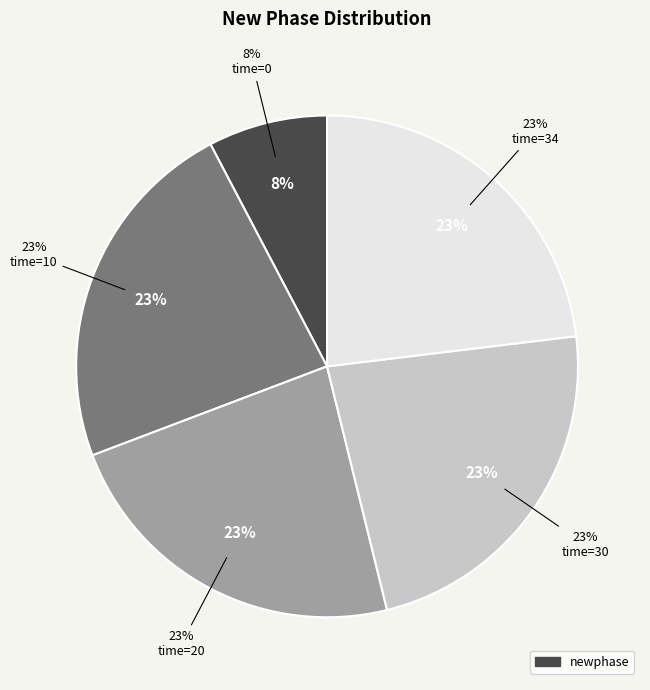

To the nearest percent, what percentage of the pie is 30?

23%